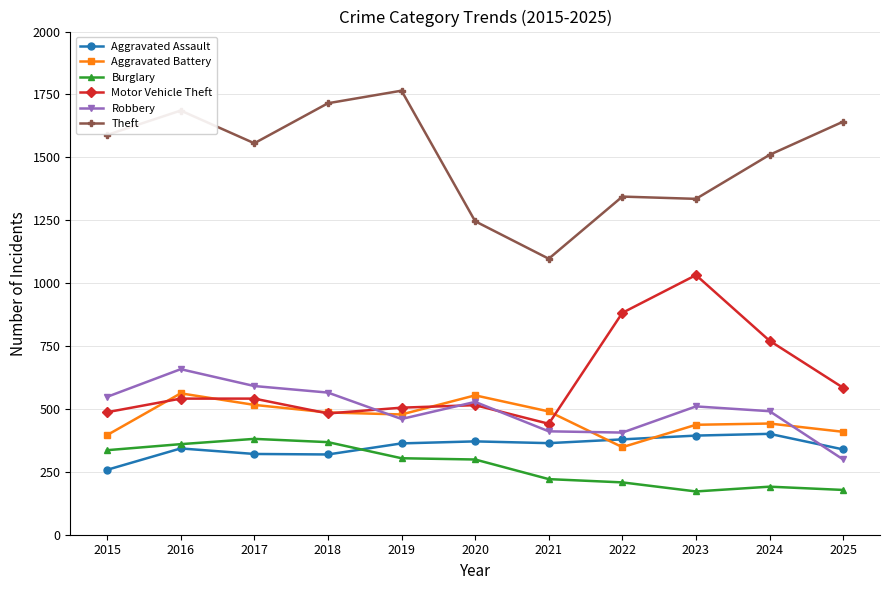

How many distinct data groups are displayed?

6